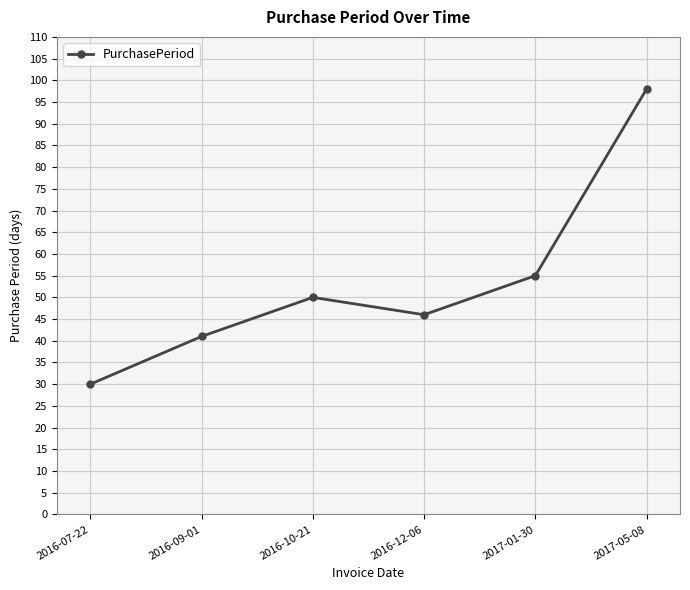

Is it true that the value at 2016-12-06 is 20?

False